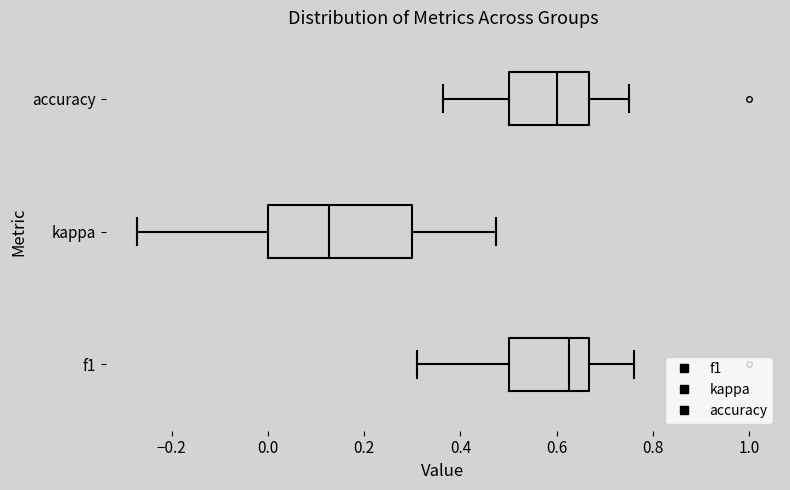

Which box has the furthest to the right median line?

f1